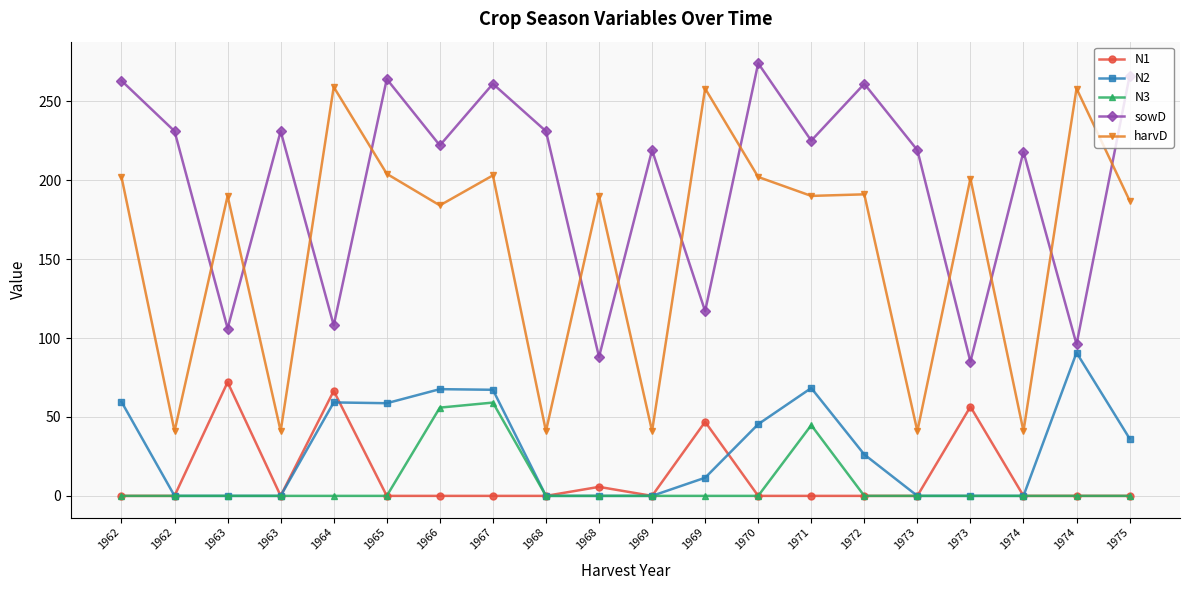

Which series has the widest spread of values?

harvD